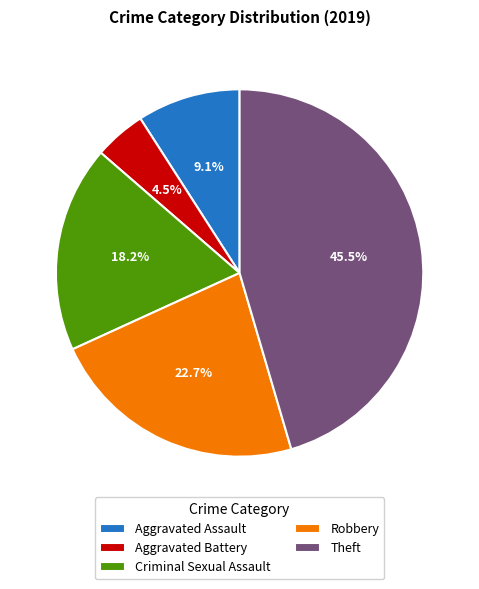

To the nearest percent, what is the difference between the largest and smallest slice percentages?

41%